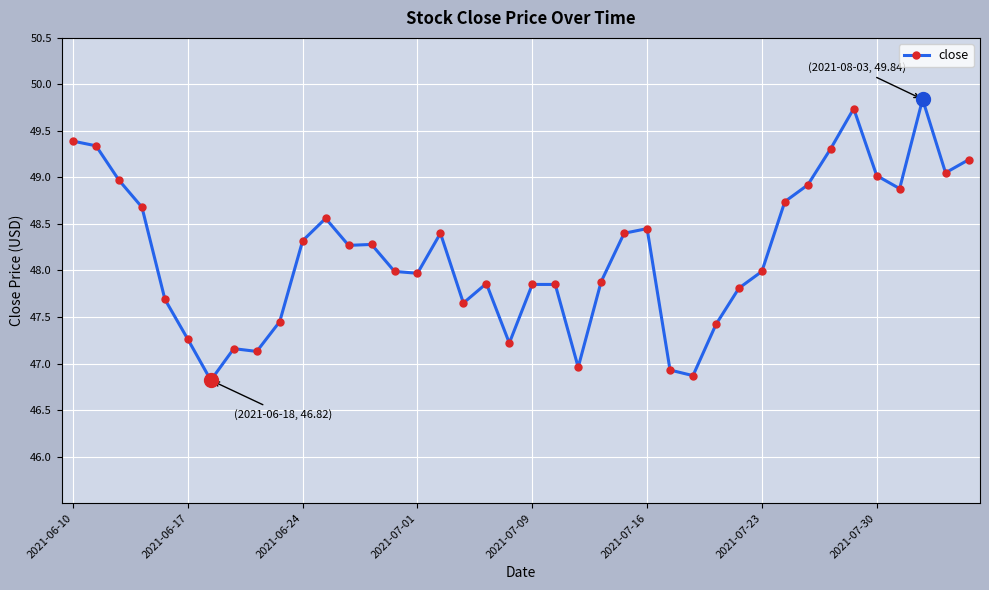

What is the value of the 9th point from the left?

47.1